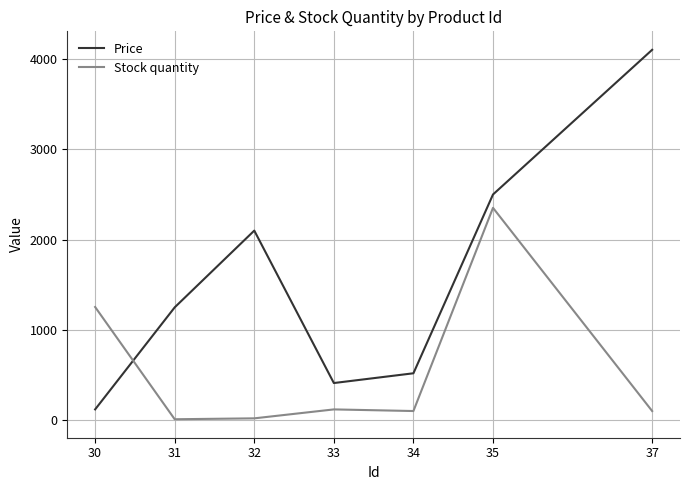

What is the highest value of the Price series?

4102